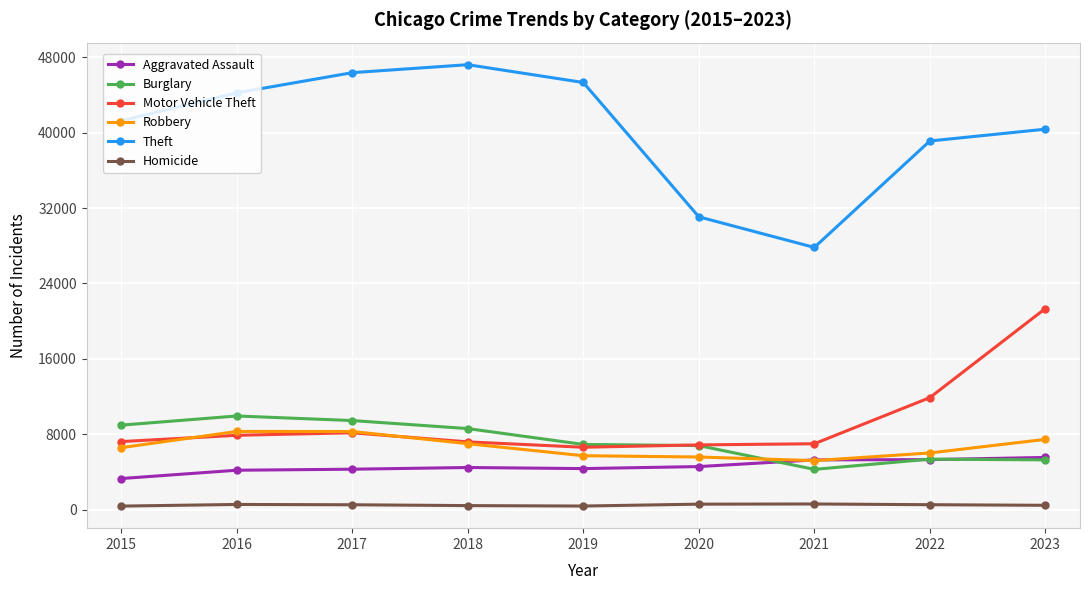

Rank the series by their maximum value, from highest to lowest.

Theft, Motor Vehicle Theft, Burglary, Robbery, Aggravated Assault, Homicide